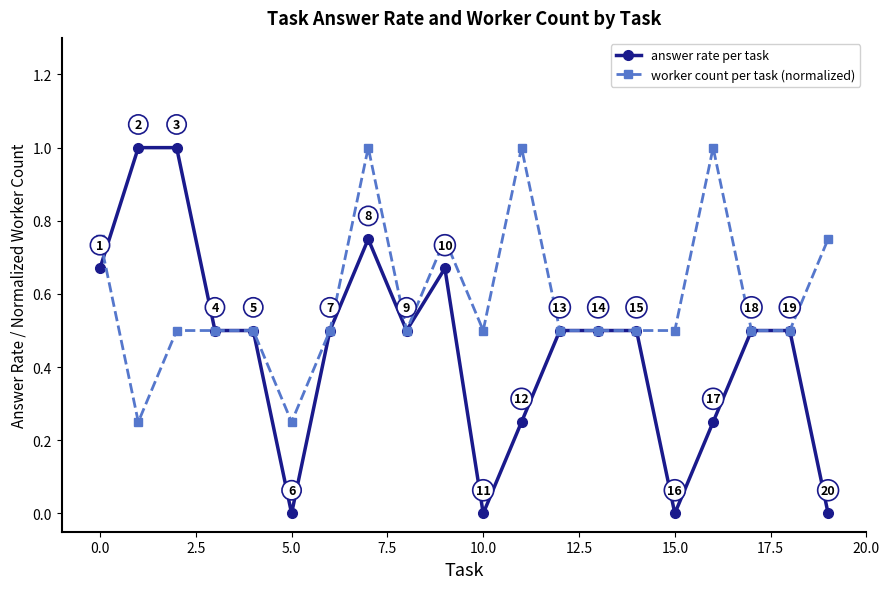

List the series in order of their overall mean, lowest first.

answer rate per task, worker count per task (normalized)